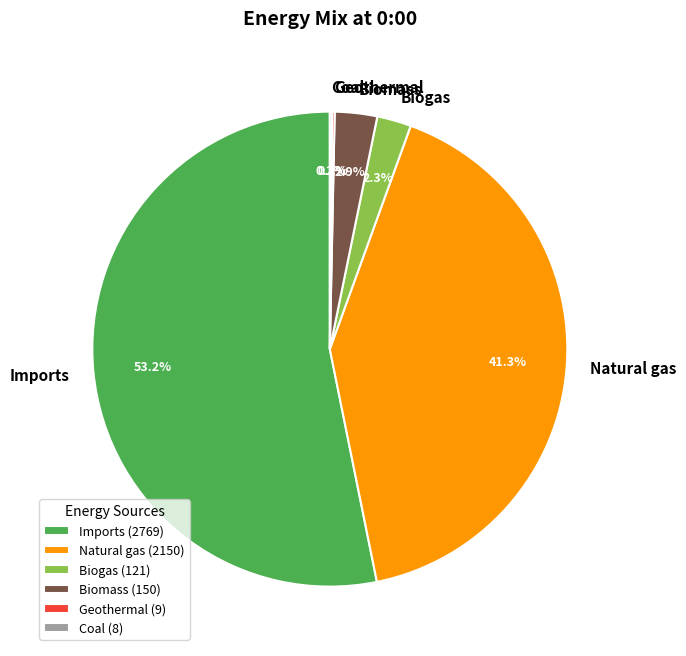

Approximately how many times larger is the value at Imports compared to Natural gas?

1.3